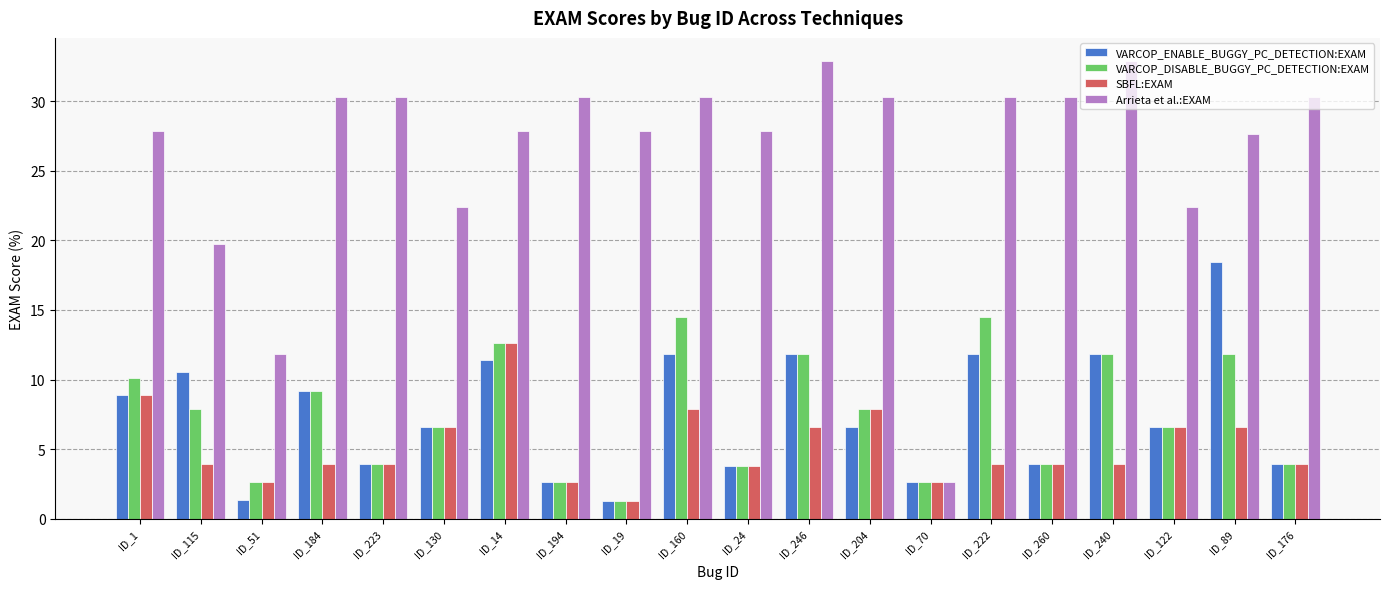

The value of Arrieta et al.:EXAM at ID_223 is 30.3. True or false?

True